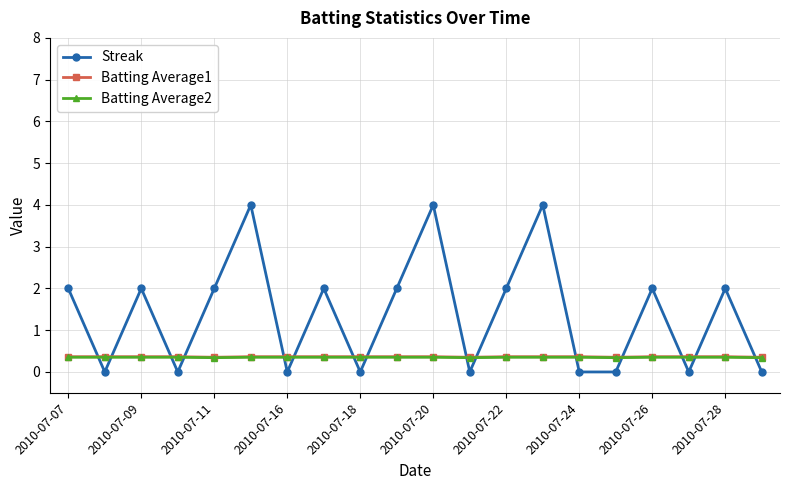

Which series has the largest range (max minus min)?

Streak